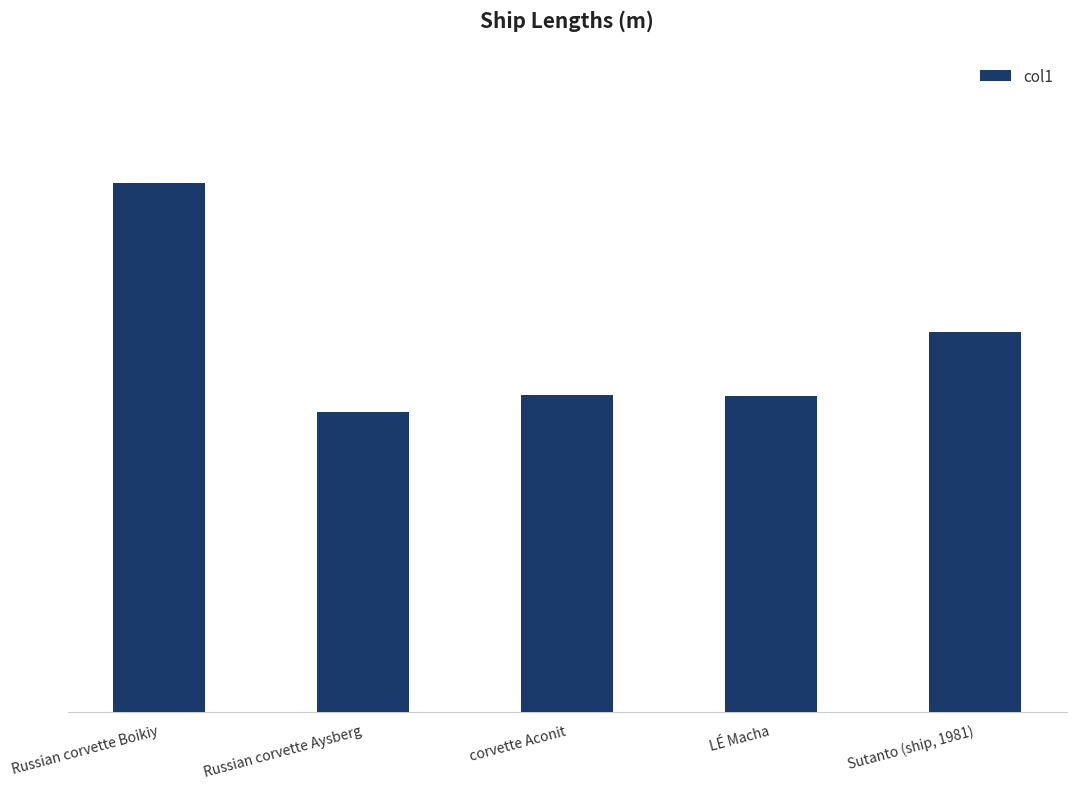

Rank the categories by value from highest to lowest.

Russian corvette Boikiy, Sutanto (ship, 1981), corvette Aconit, LÉ Macha, Russian corvette Aysberg